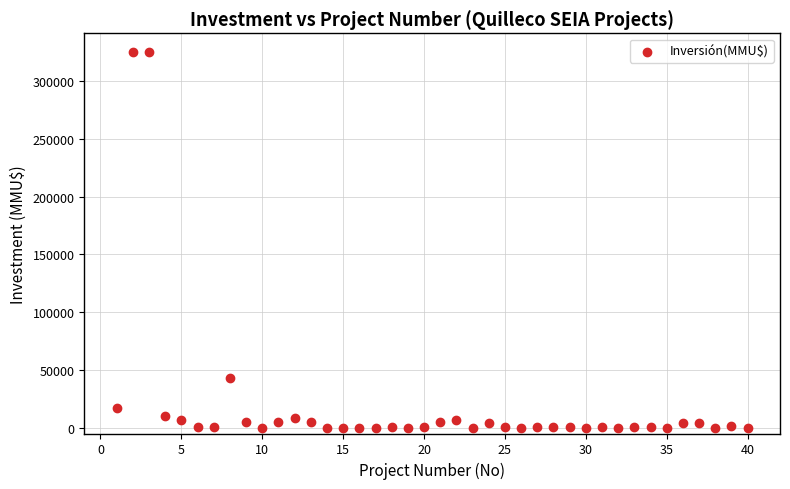

What Y value in the scatter plot is closest to 162500?

43000